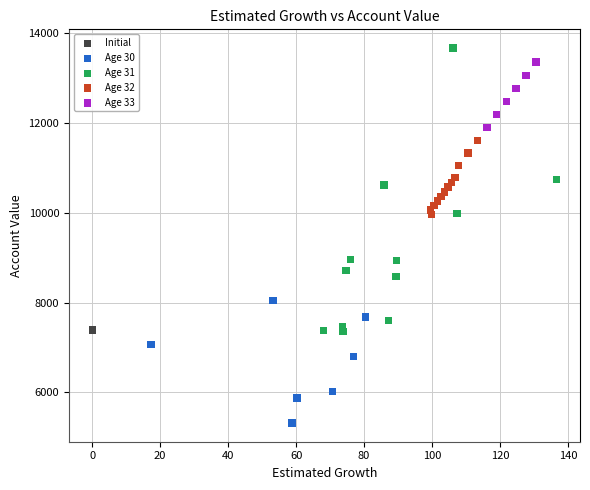

What are all the series names shown in the legend?

Initial, Age 30, Age 31, Age 32, Age 33